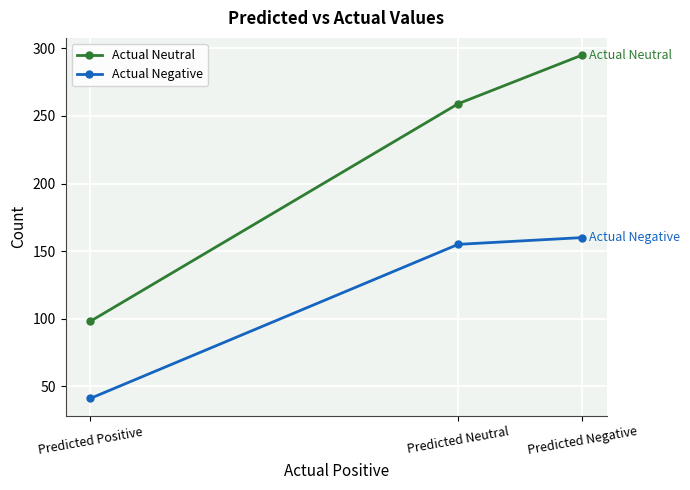

Where is Actual Neutral nearest to the value 196?

Predicted Neutral